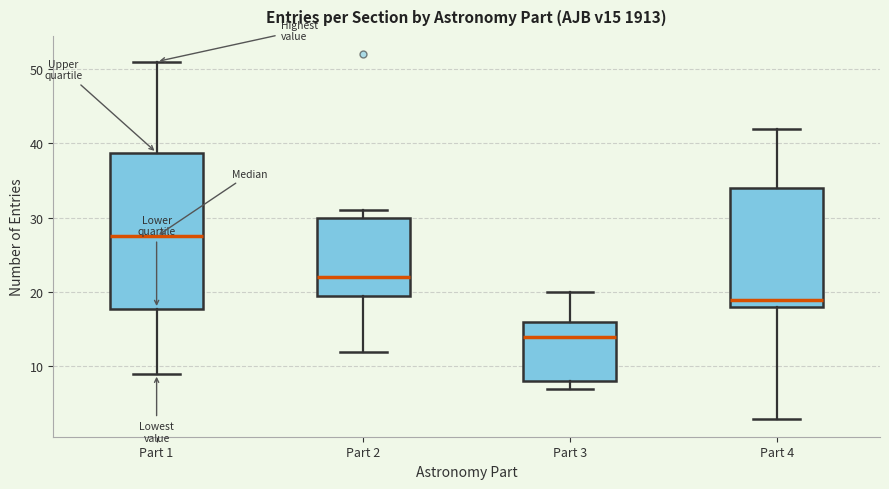

Where is the lower edge of the box for Part 3 on the y-axis? The values are not printed on the chart, so give them approximately, as read against the axis.

8